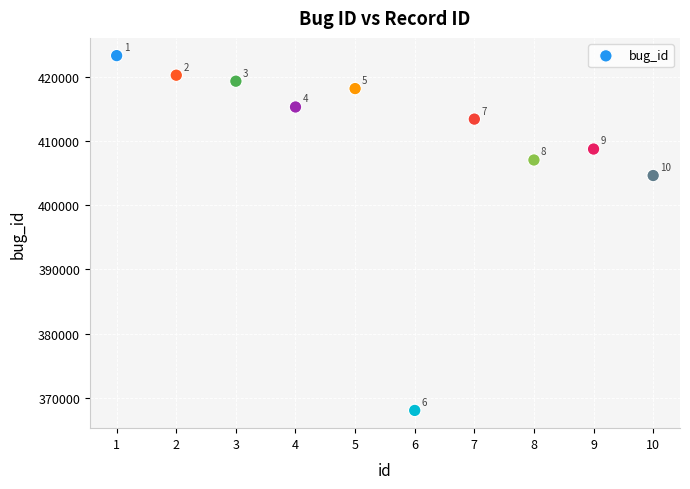

What is the average X value?

6